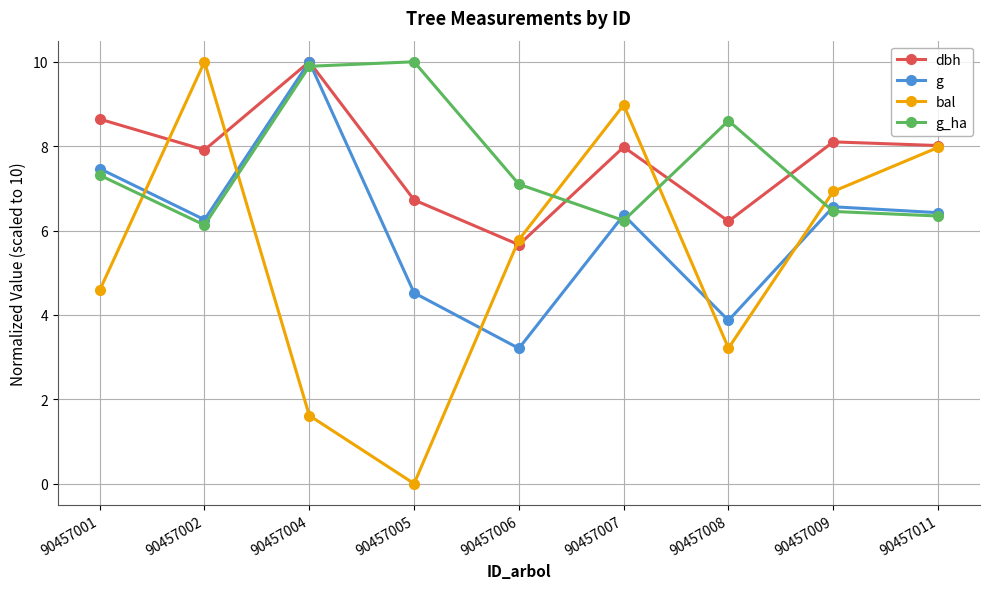

Rank the categories by bal value from lowest to highest.

90457005, 90457004, 90457008, 90457001, 90457006, 90457009, 90457011, 90457007, 90457002